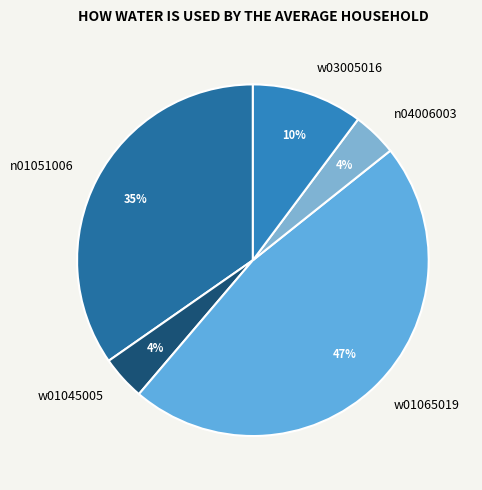

To the nearest percent, what percentage of the pie is n01051006?

35%